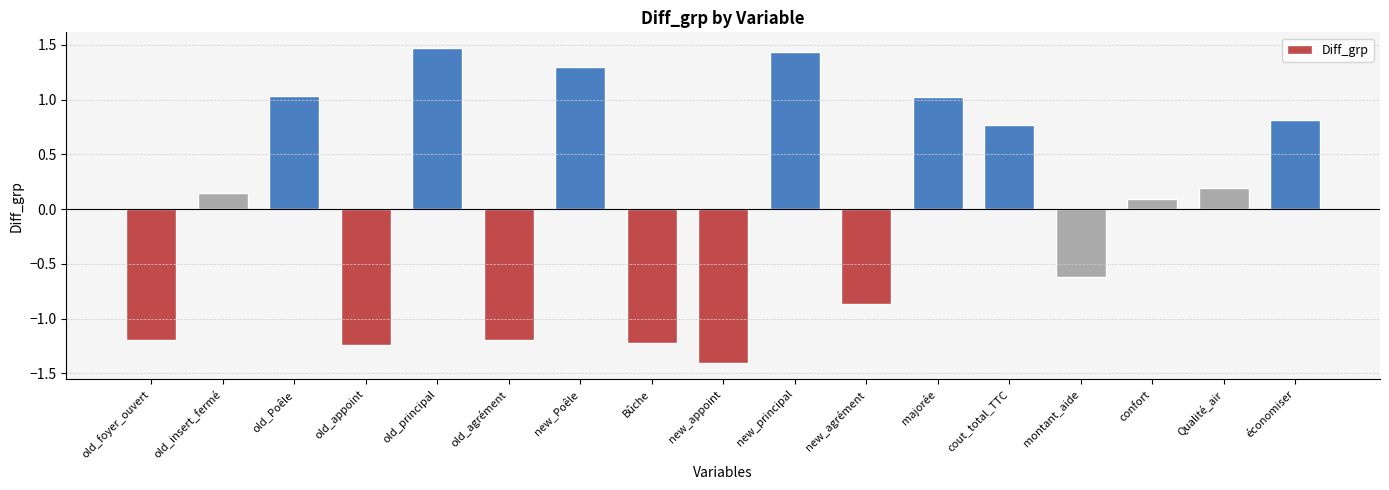

What is the maximum value shown in the chart?

1.5